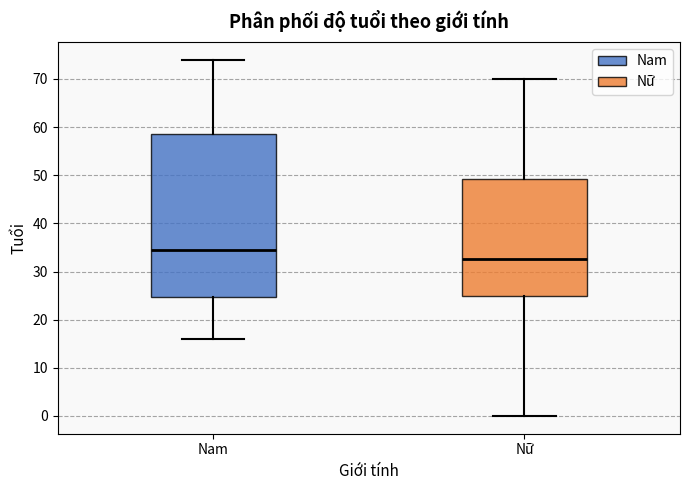

Comparing the boxes themselves (not the whiskers), which one is the tallest?

Nam